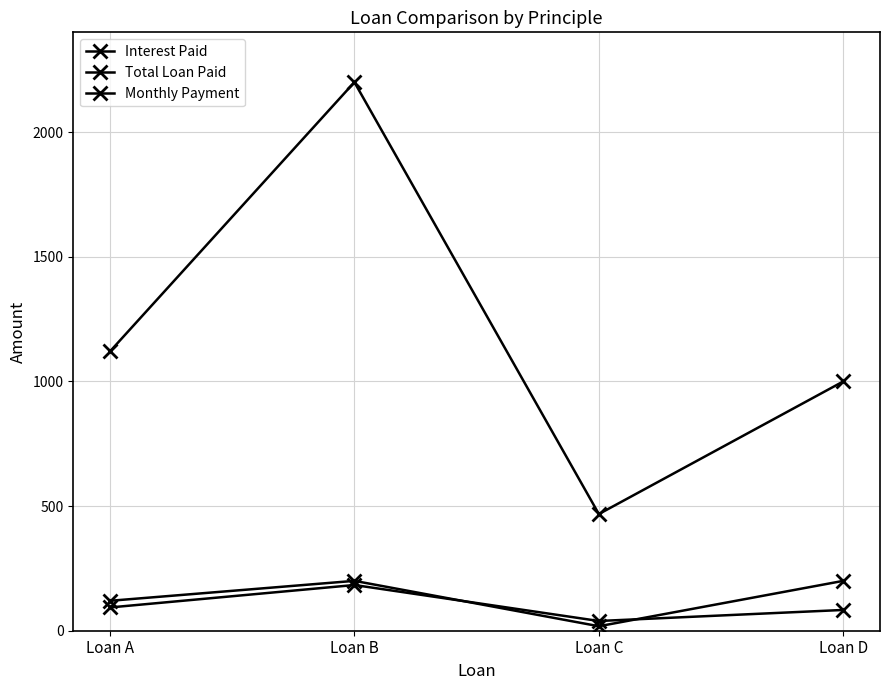

What is the spread (max minus min) of values at Loan C?

450.0